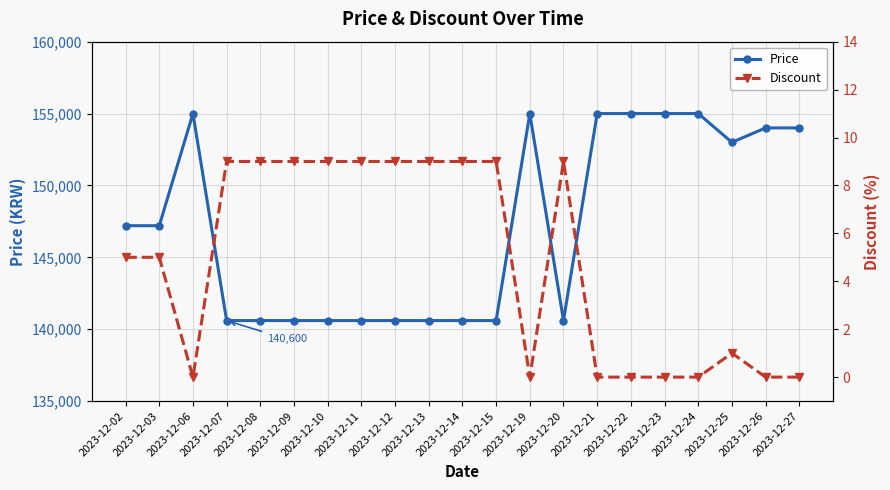

True or false: Discount has a value of 16 at 2023-12-15.

False